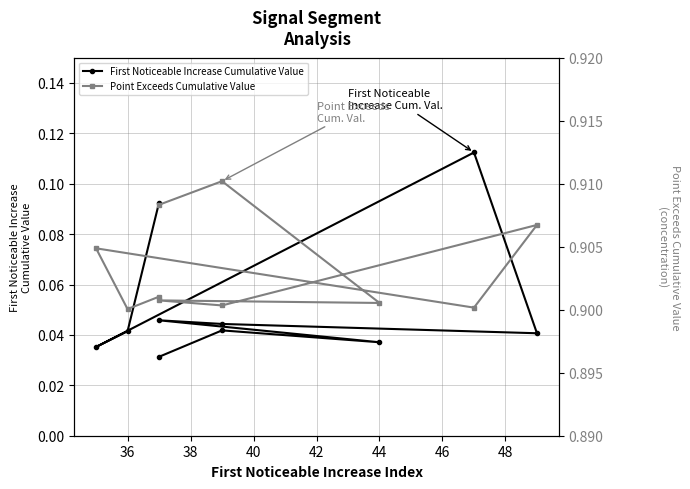

Which series has the largest total across all categories?

Point Exceeds Cumulative Value